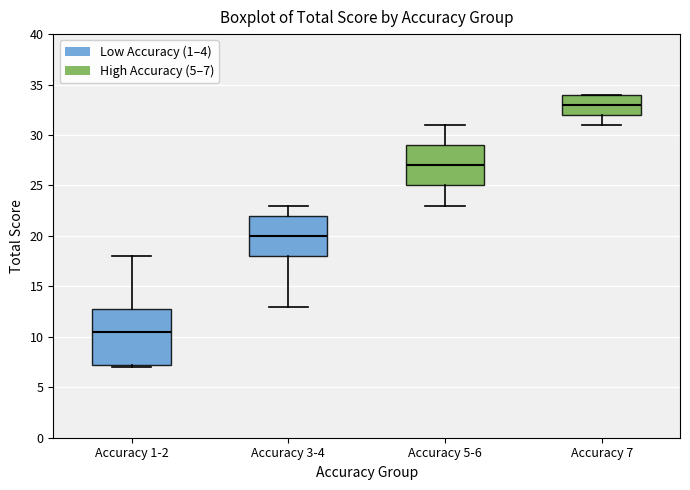

Where is the upper edge of the box for Accuracy 3-4 on the y-axis? The values are not printed on the chart, so give them approximately, as read against the axis.

22.0